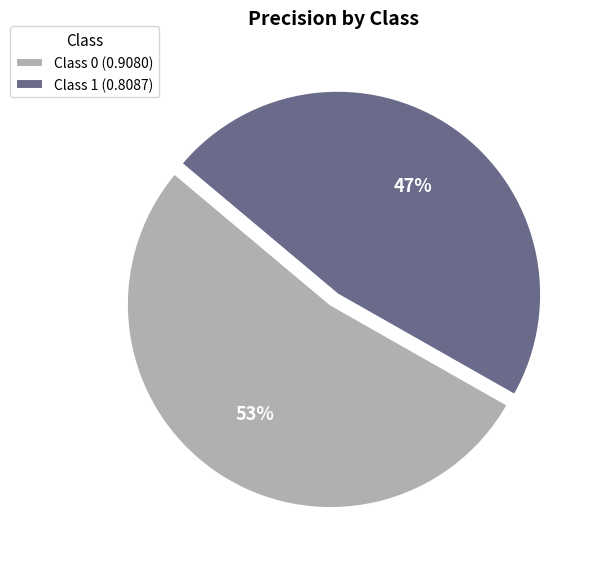

Does 1 account for over 50% of the chart?

No